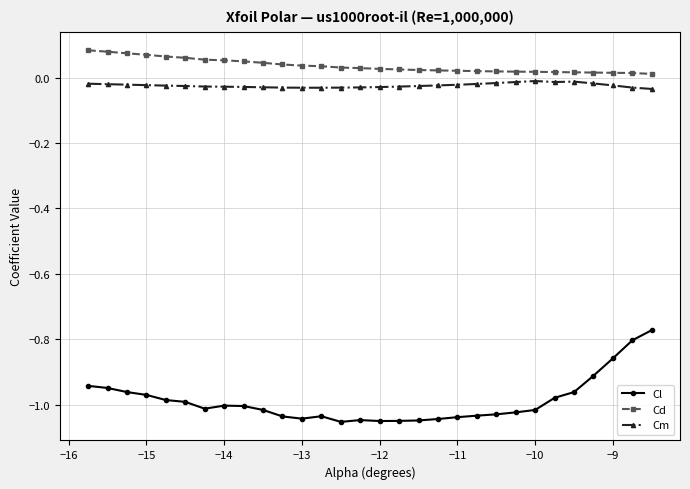

True or false: Cd and Cl cross at least once.

False